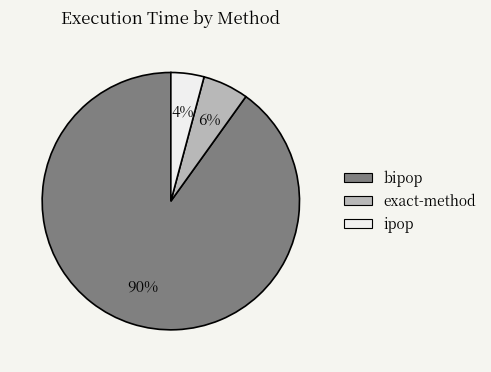

The exact-method slice represents 89% of the pie. True or false?

False